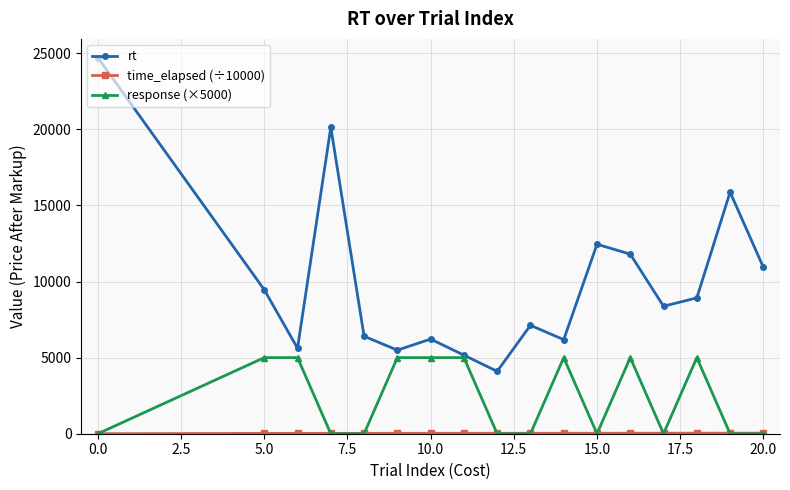

Which series has the widest spread of values?

rt